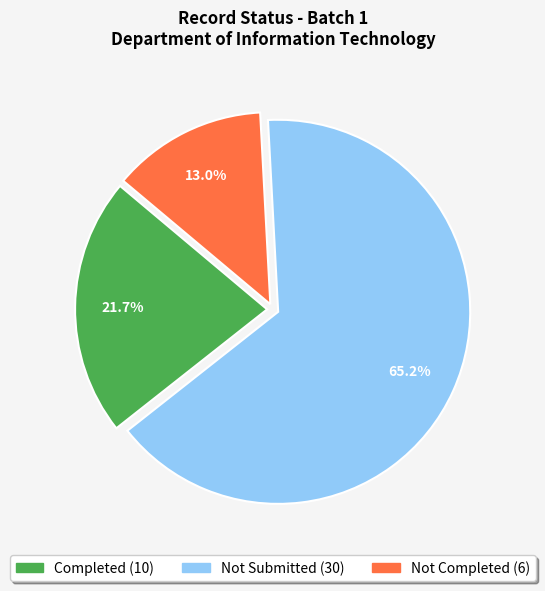

What is the smallest slice in the pie chart?

Not Completed